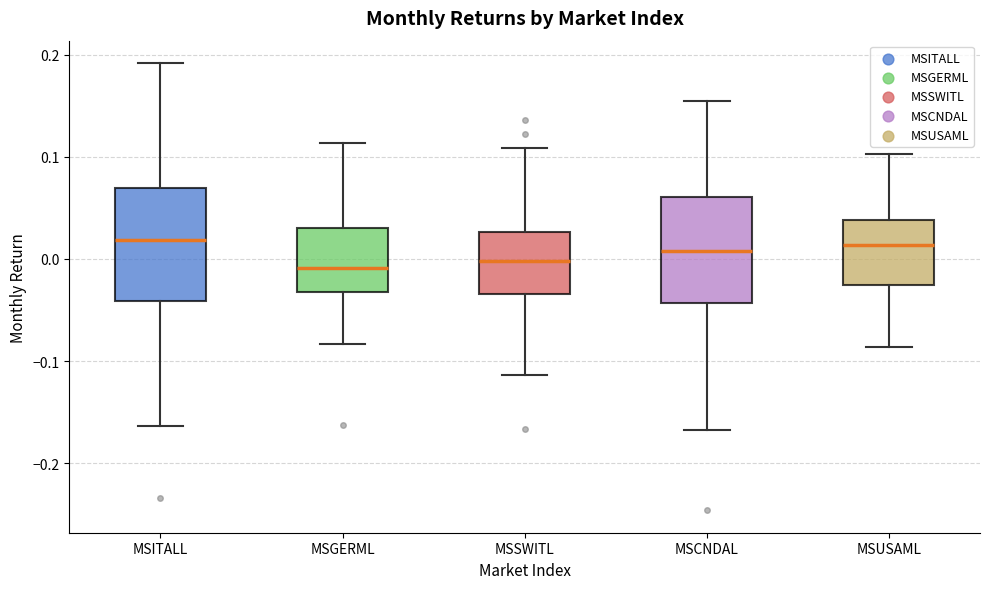

Where does the upper whisker of the box for MSUSAML end on the y-axis? The values are not printed on the chart, so give them approximately, as read against the axis.

0.10